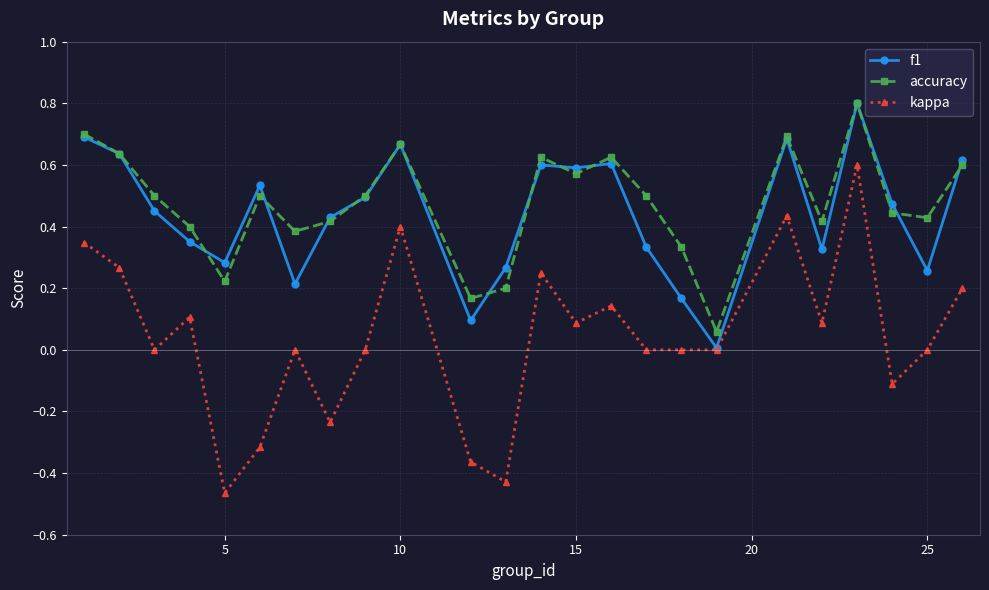

Which series has the widest spread of values?

kappa